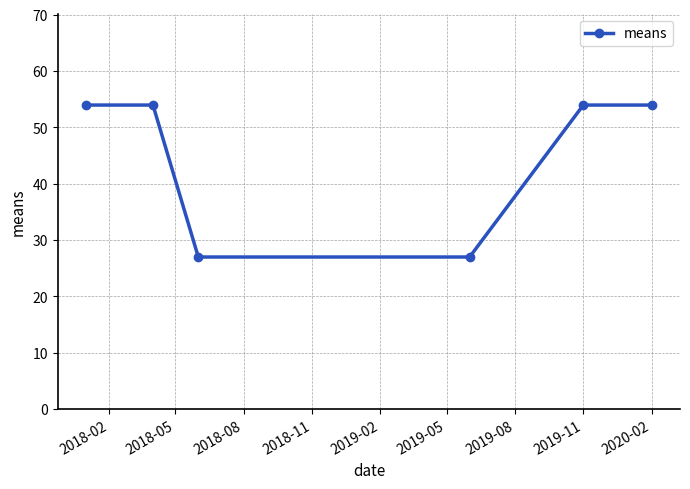

How many values exceed 53?

4